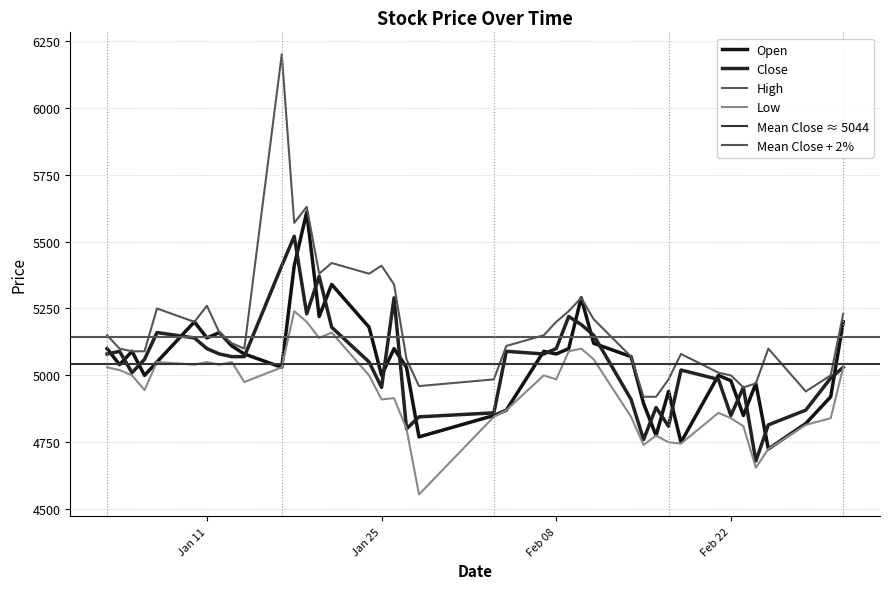

The value of Open at 2022-01-07 is 5050. True or false?

True